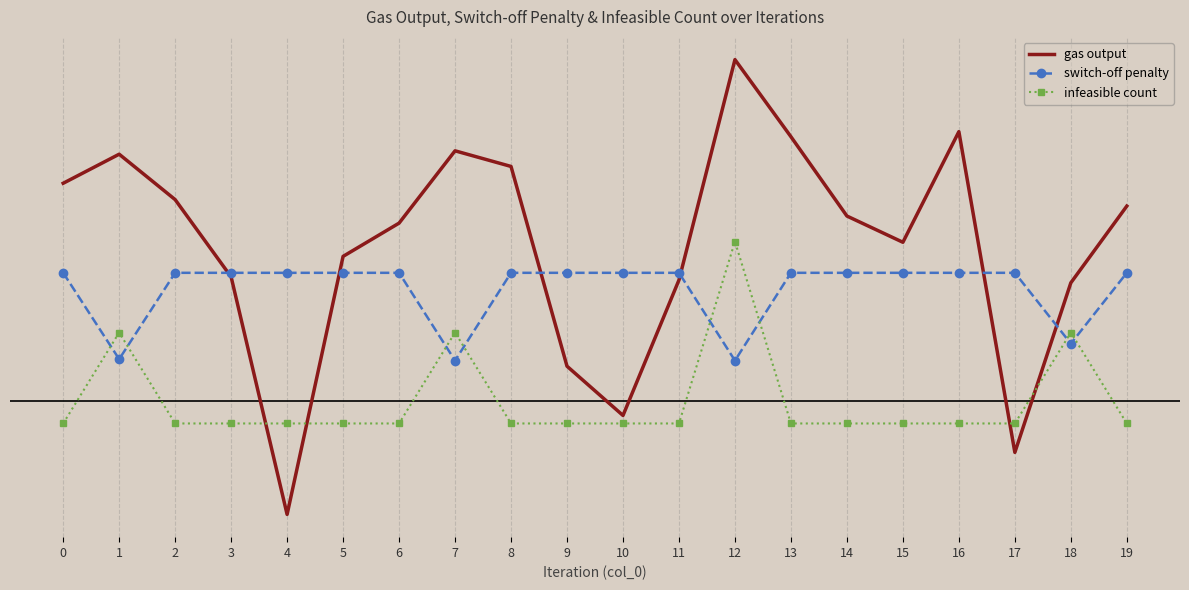

Reading left to right, transcribe all the data shown in this chart.

gas output: 95.6	108.4	88.4	54.5	-50.0	63.5	78.1	109.9	103.0	15.2	-6.5	53.1	150.0	116.1	81.2	69.7	118.3	-22.7	51.9	85.6
switch-off penalty: 56.2	18.3	56.2	56.2	56.2	56.2	56.2	17.7	56.2	56.2	56.2	56.2	17.7	56.2	56.2	56.2	56.2	56.2	25.1	56.2
infeasible count: -10.0	30.0	-10.0	-10.0	-10.0	-10.0	-10.0	30.0	-10.0	-10.0	-10.0	-10.0	70.0	-10.0	-10.0	-10.0	-10.0	-10.0	30.0	-10.0